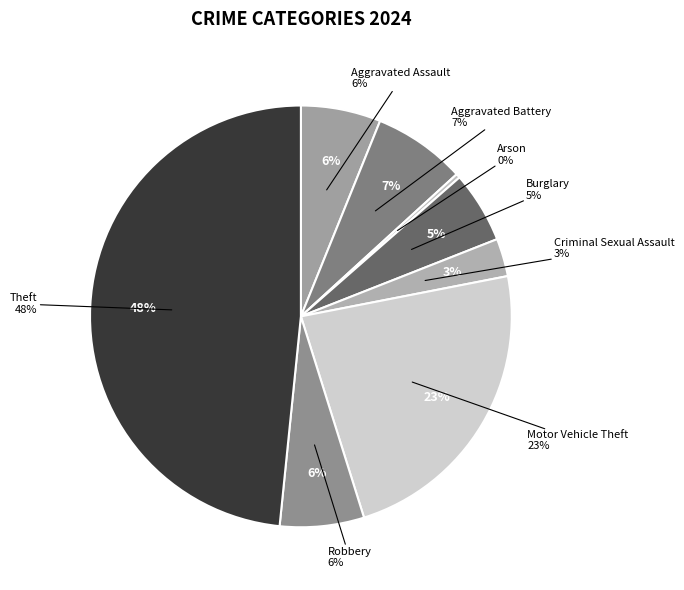

What is the largest slice in the pie chart?

Theft